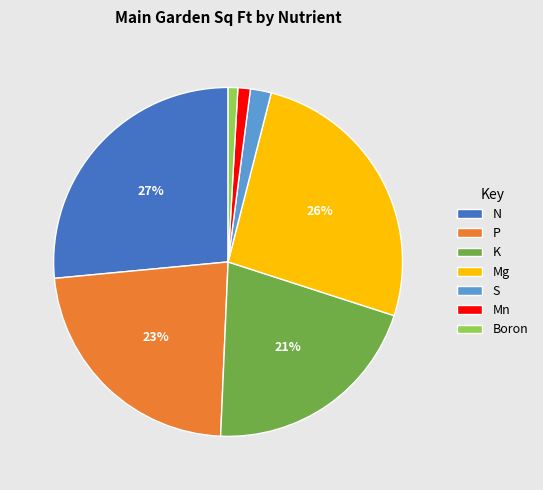

To the nearest percent, what is the difference between the N and K slice percentages?

6%